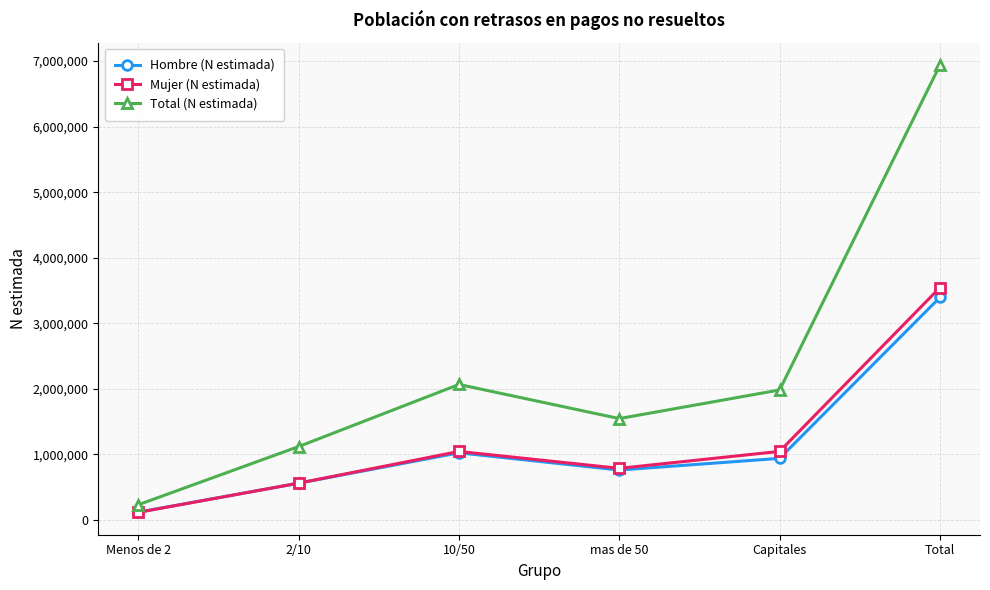

Between 10/50 and Total, which series saw the biggest shift?

Total (N estimada)